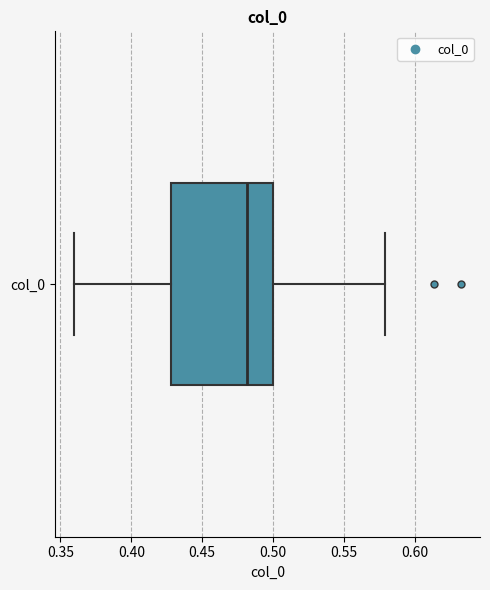

Transcribe this box plot: give where the median line is, the range the box spans, and where the two whiskers end, as read against the x-axis. The values are not printed on the chart, so give them approximately, as read against the axis.

median 0.48, box 0.43 to 0.50, whiskers 0.36 to 0.58